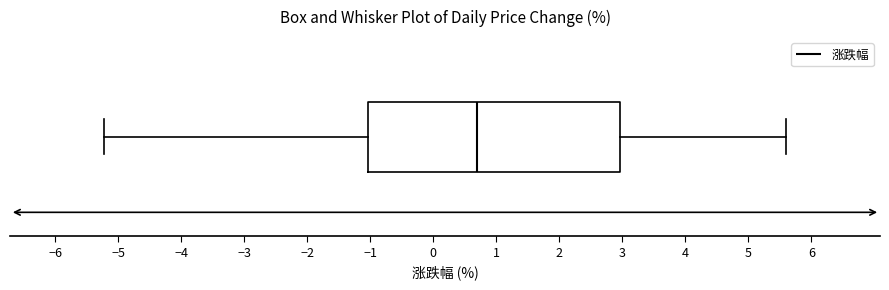

Read this box plot against the x-axis: the position of the median line, the range covered by the box, and the ends of both whiskers. The values are not printed on the chart, so give them approximately, as read against the axis.

median 0.7, box -1.0 to 3.0, whiskers -5.2 to 5.6